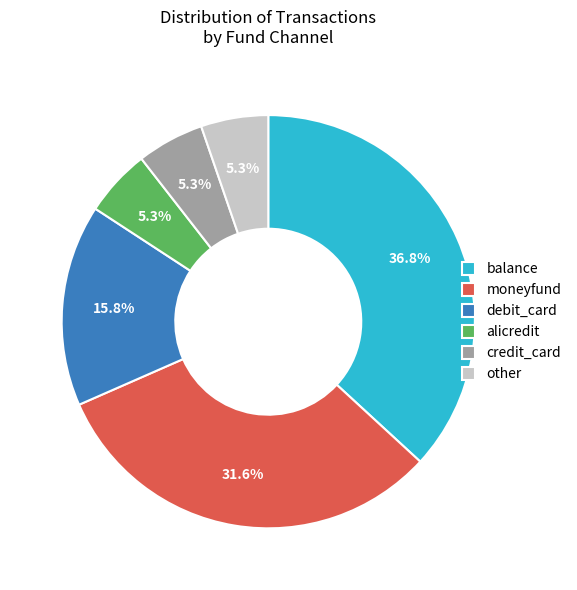

Count the number of slices in the pie.

6